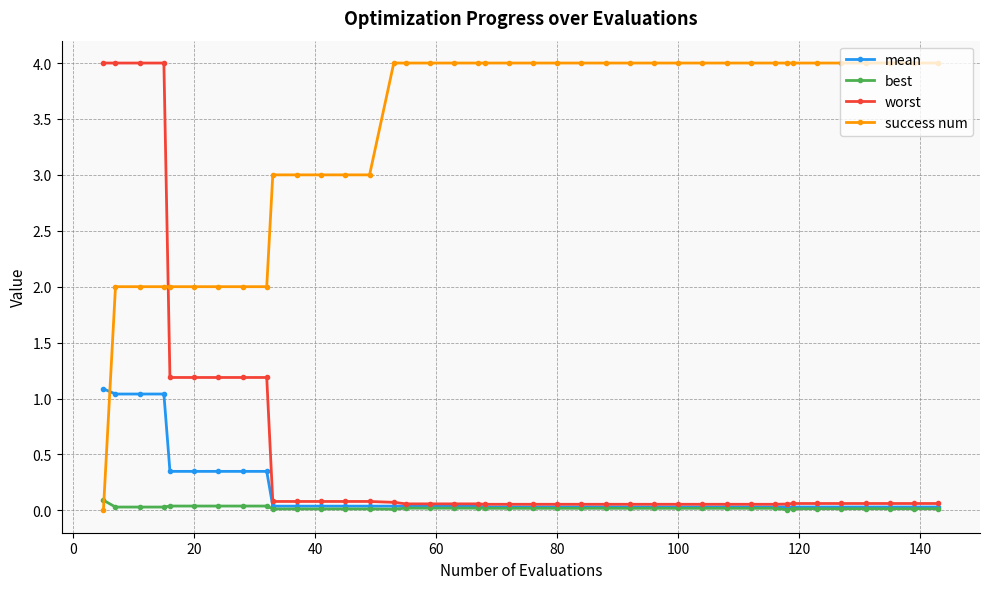

What is the maximum value for success num?

4.0